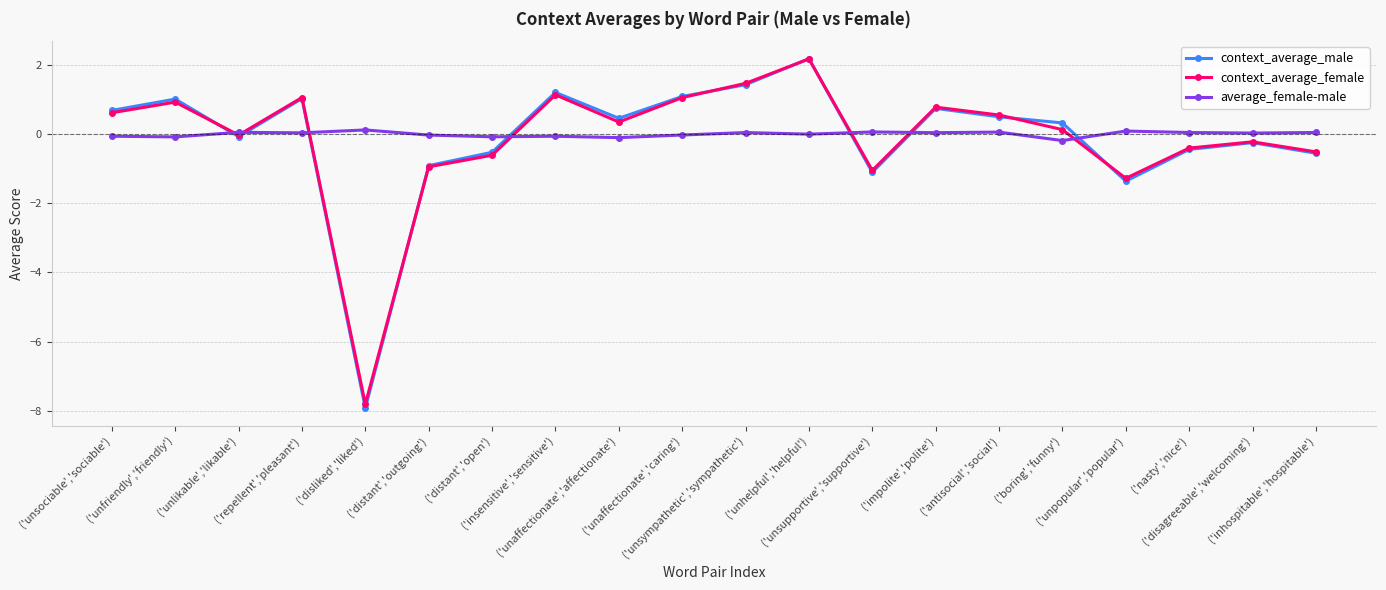

At which label is context_average_female closest to -2?

('unpopular','popular')